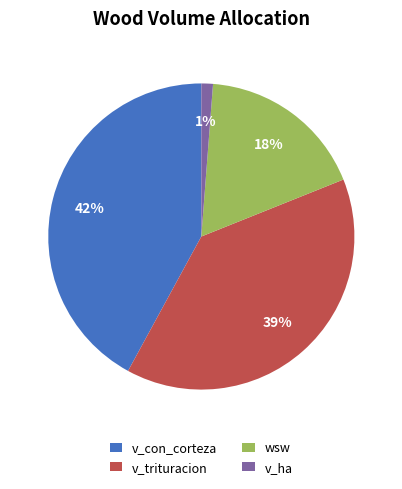

Which category has the smallest portion of the pie?

v_ha